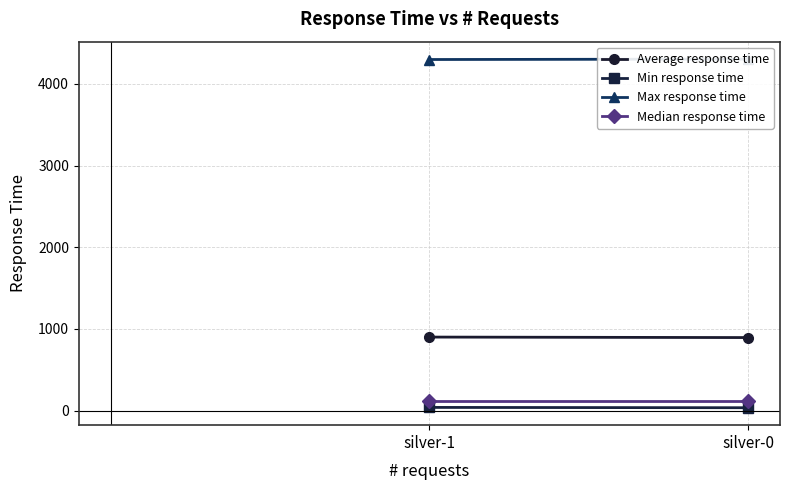

At how many categories does at least one series exceed 3315?

2